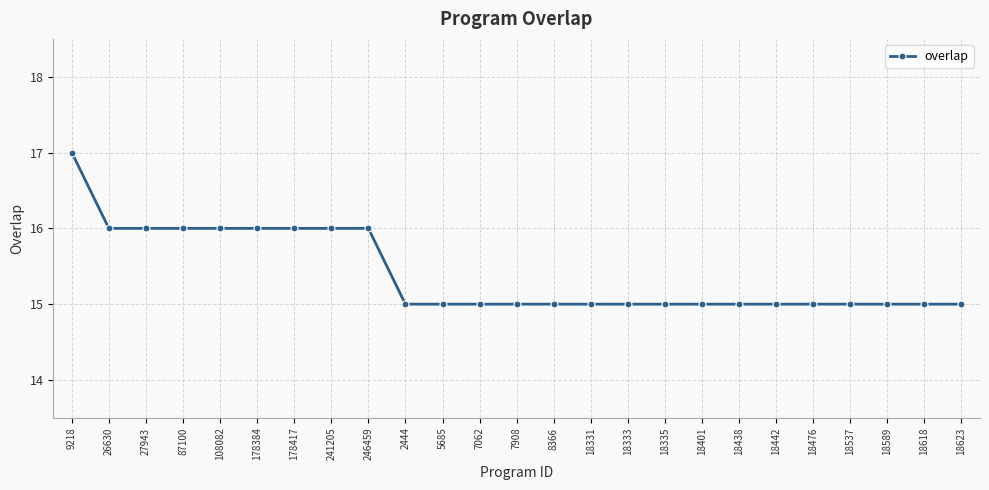

What is the value of the 11th point from the left?

15